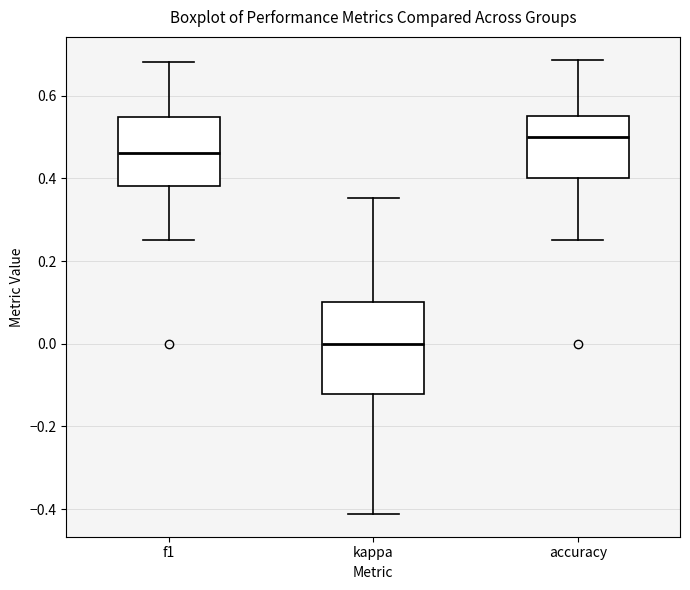

Which box's median line is the lowest?

kappa